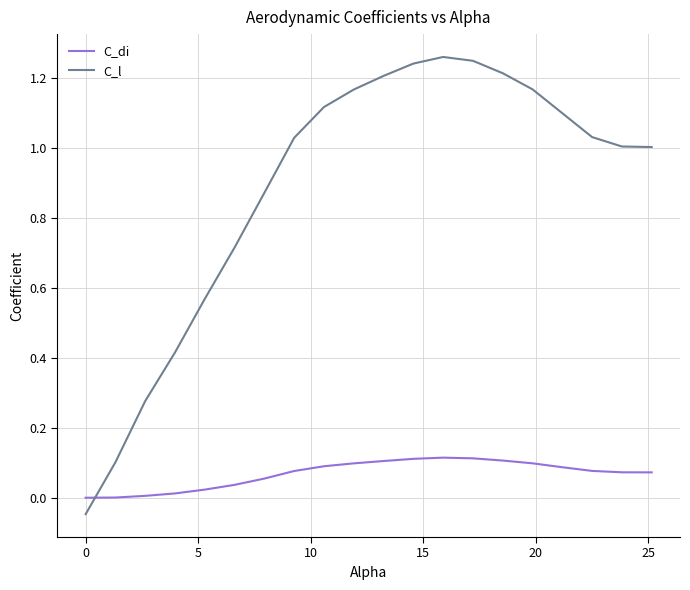

Rank the series by their maximum value, from lowest to highest.

C_di, C_l